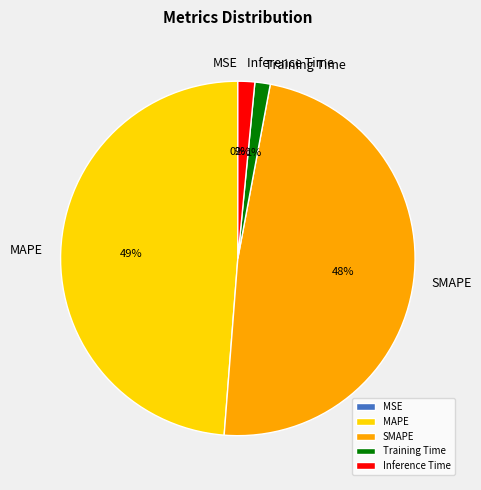

The Training Time slice represents 1% of the pie. True or false?

True